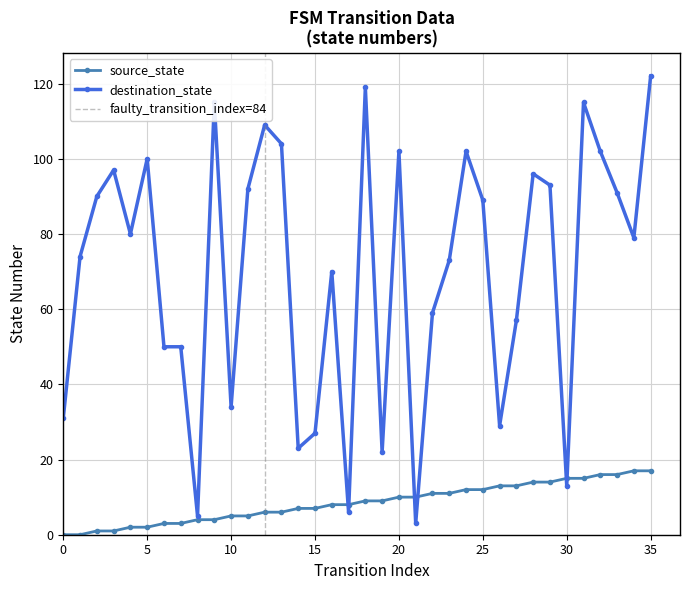

Which series has the widest spread of values?

destination_state